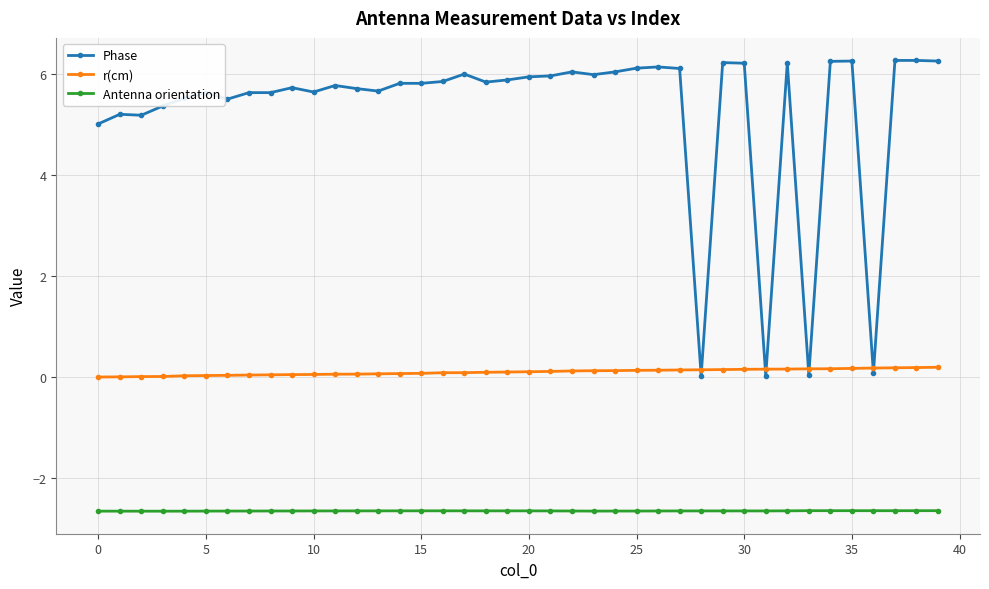

Rank the series by their maximum value, from lowest to highest.

Antenna orientation, r(cm), Phase